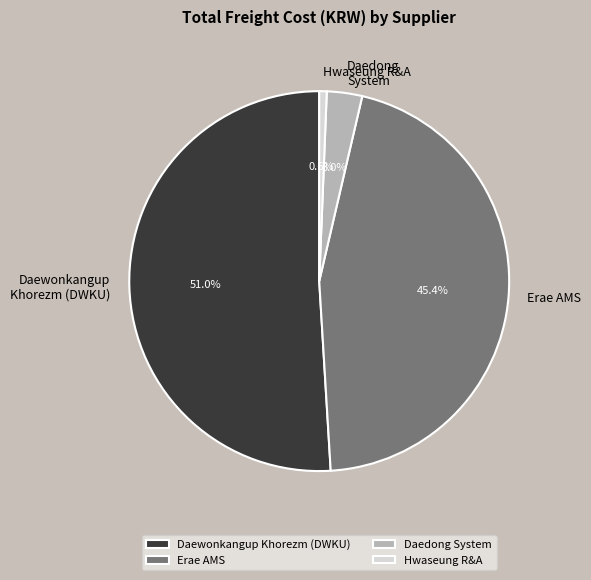

Is Daedong System the majority of the pie?

No